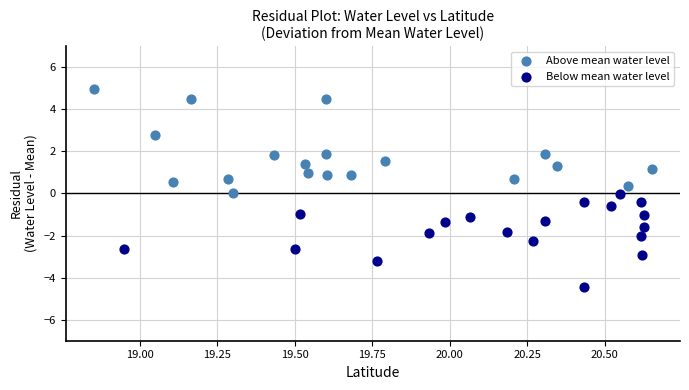

Which series has the widest spread of Y values?

Above mean water level